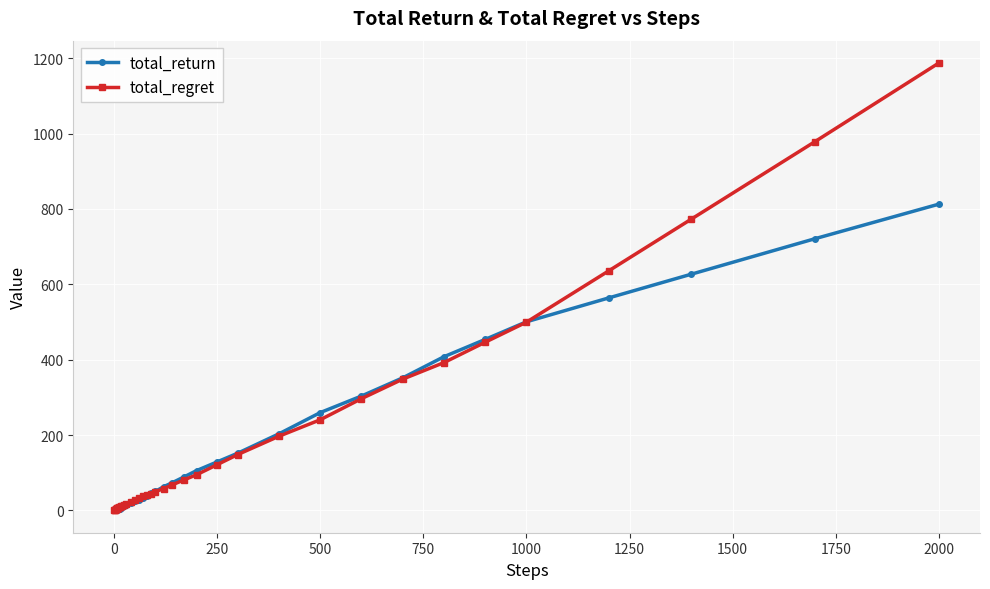

What is the difference between the second highest and minimum values in the total_return series?

721.1